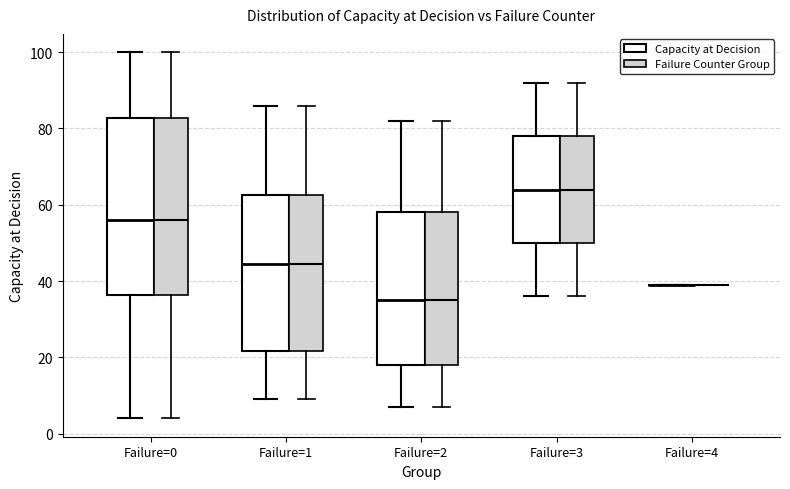

Where is the upper edge of the box for Failure=3 (Capacity at Decision) on the y-axis? The values are not printed on the chart, so give them approximately, as read against the axis.

78